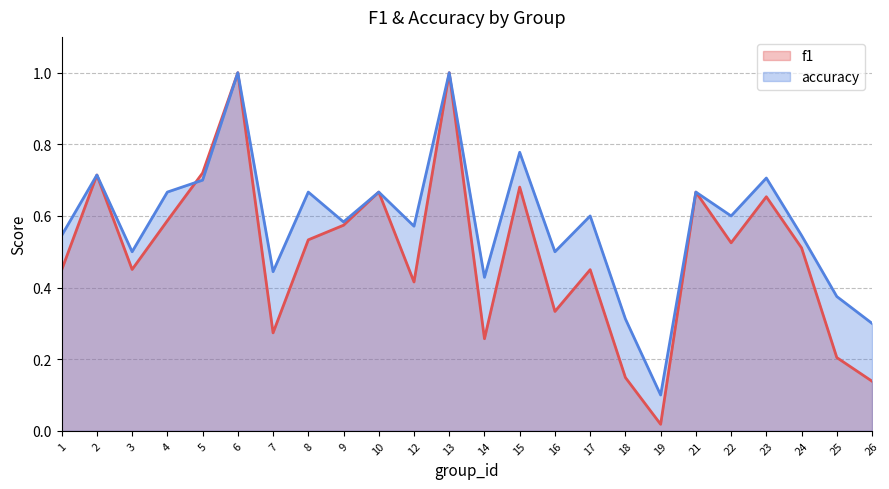

Where is the first local maximum for accuracy?

2